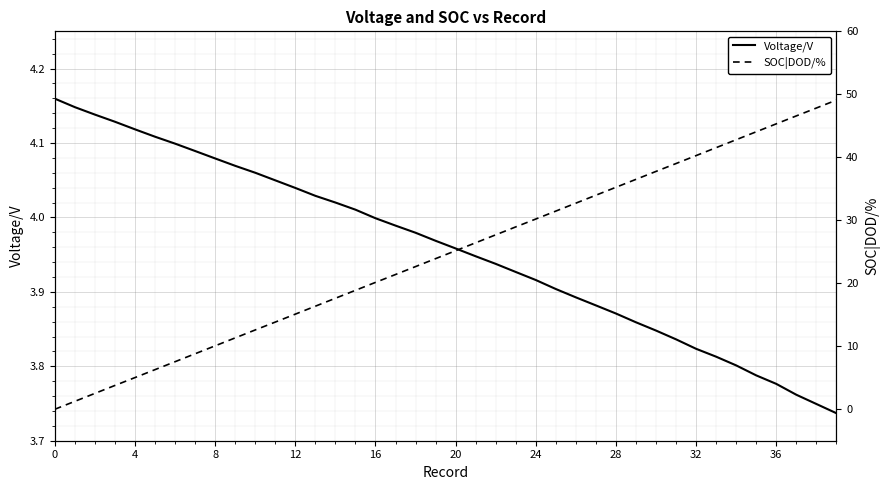

At which label is SOC|DOD/% closest to 24?

19